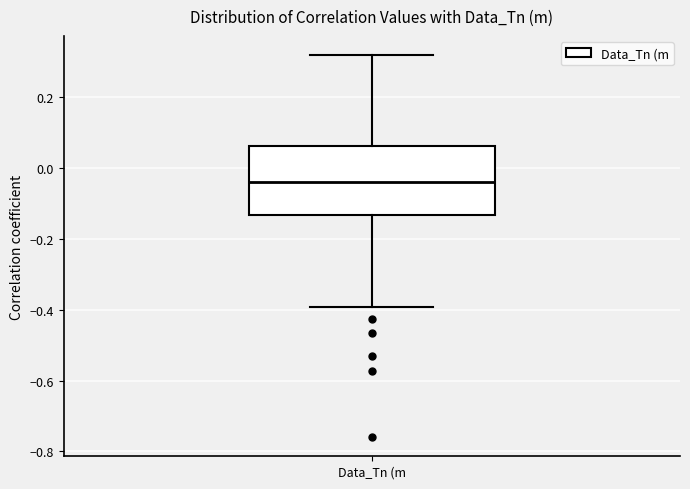

Transcribe this box plot: give where the median line is, the range the box spans, and where the two whiskers end, as read against the y-axis. The values are not printed on the chart, so give them approximately, as read against the axis.

median -0.04, box -0.14 to 0.06, whiskers -0.40 to 0.32